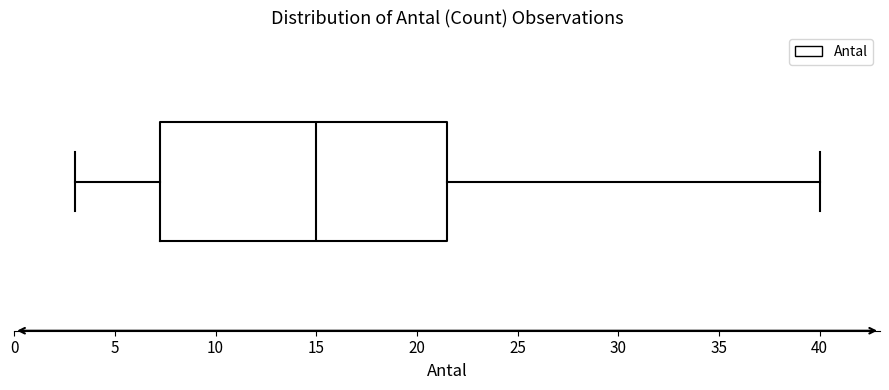

Where is the right edge of the box on the x-axis? The values are not printed on the chart, so give them approximately, as read against the axis.

21.5